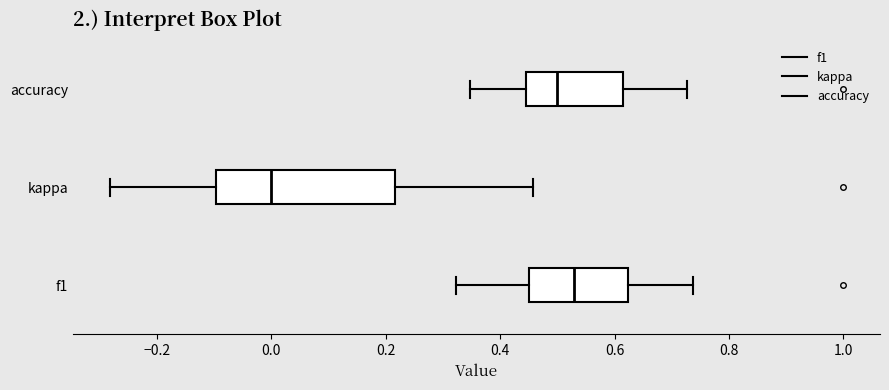

Reading bottom to top, read every box against the x-axis: the position of its median line, the range the box covers, and the ends of its whiskers. The values are not printed on the chart, so give them approximately, as read against the axis.

f1: median 0.52, box 0.46 to 0.62, whiskers 0.32 to 0.74
kappa: median 0.00, box -0.10 to 0.22, whiskers -0.28 to 0.46
accuracy: median 0.50, box 0.44 to 0.62, whiskers 0.34 to 0.72